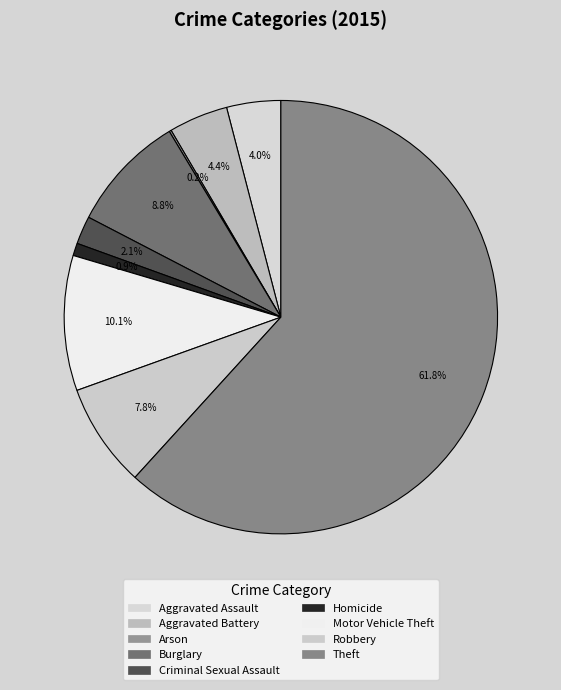

To the nearest percent, what is the difference between the largest and smallest slice percentages?

62%